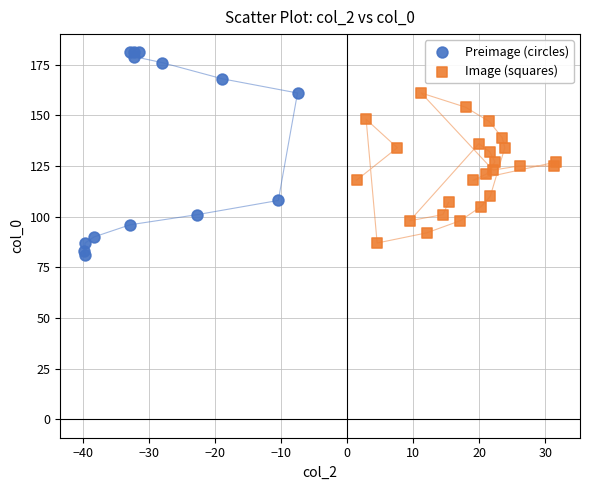

Which series reaches the maximum Y coordinate?

Preimage (circles)